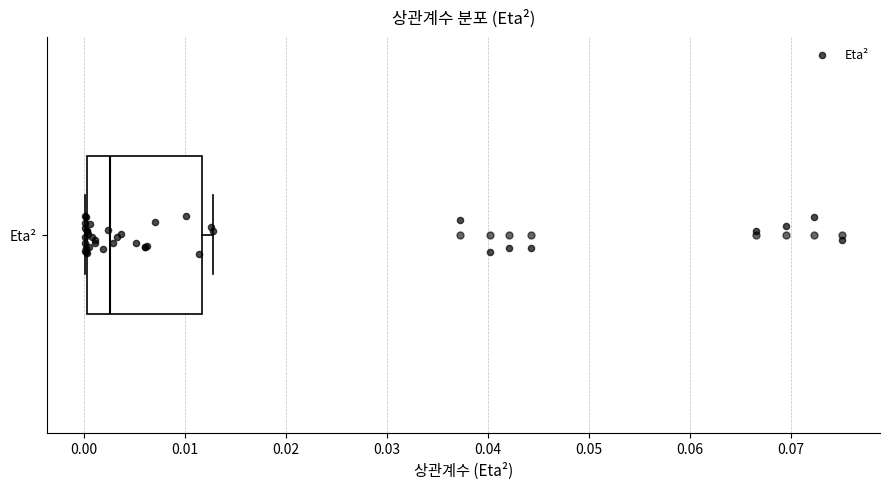

Read this box plot against the x-axis: the position of the median line, the range covered by the box, and the ends of both whiskers. The values are not printed on the chart, so give them approximately, as read against the axis.

median 0.003, box 0.000 to 0.012, whiskers 0.000 to 0.013